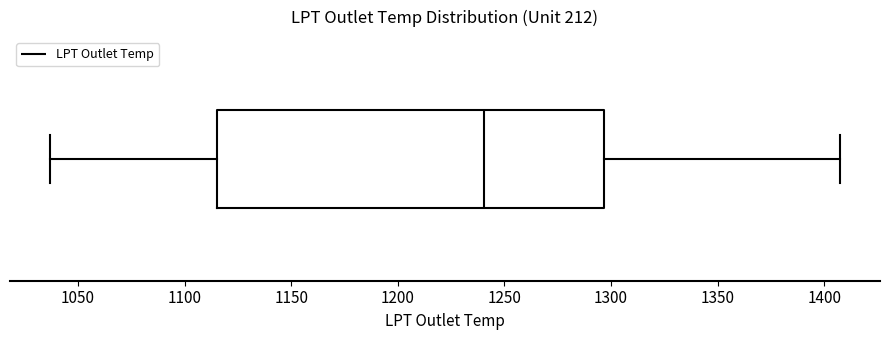

Read this box plot against the x-axis: the position of the median line, the range covered by the box, and the ends of both whiskers. The values are not printed on the chart, so give them approximately, as read against the axis.

median 1240, box 1115 to 1295, whiskers 1035 to 1410